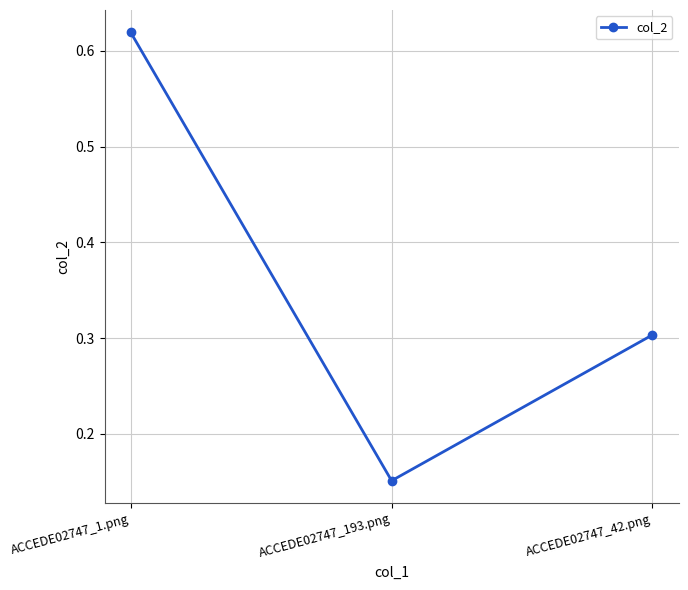

What is the difference between the maximum and second lowest values?

0.3